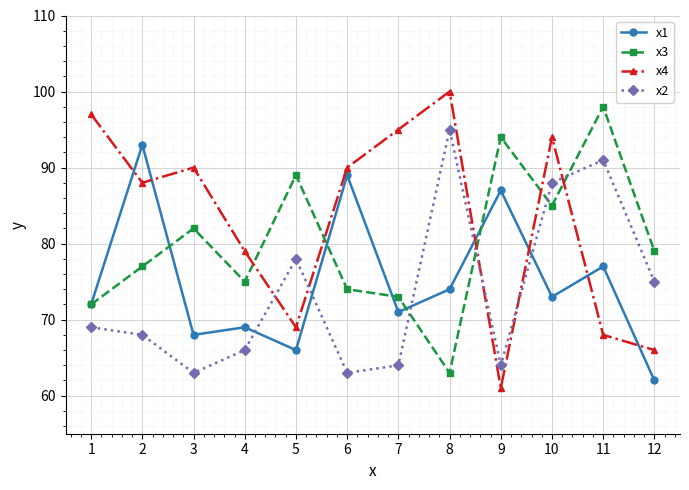

How many values in the x1 series are below 73?

6